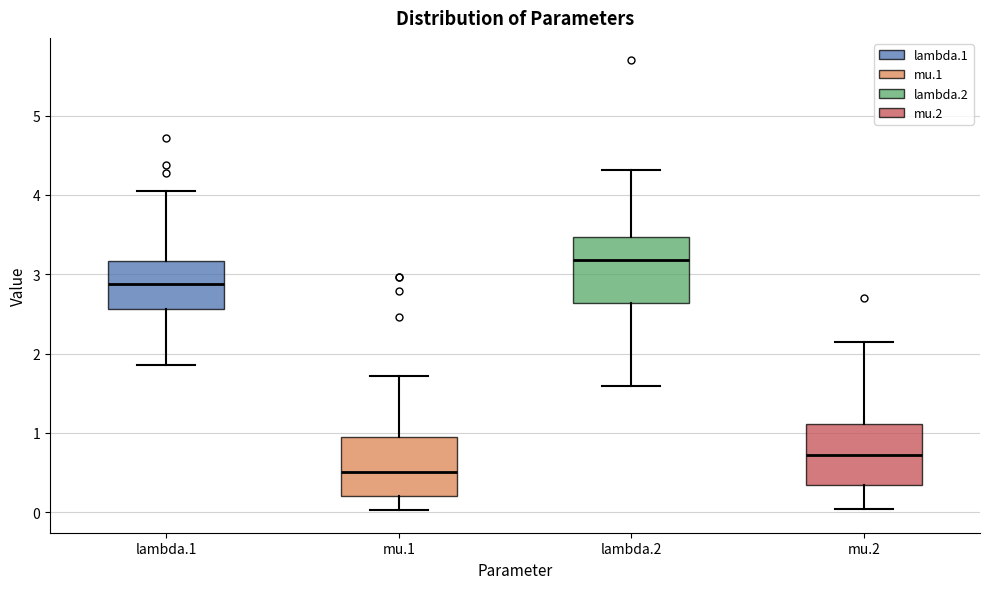

Reading left to right, transcribe this box plot: for each box, give where its median line is, the range the box spans, and where its two whiskers end, as read against the y-axis. The values are not printed on the chart, so give them approximately, as read against the axis.

lambda.1: median 2.9, box 2.6 to 3.2, whiskers 1.9 to 4.1
mu.1: median 0.5, box 0.2 to 0.9, whiskers 0.0 to 1.7
lambda.2: median 3.2, box 2.6 to 3.5, whiskers 1.6 to 4.3
mu.2: median 0.7, box 0.3 to 1.1, whiskers 0.0 to 2.1